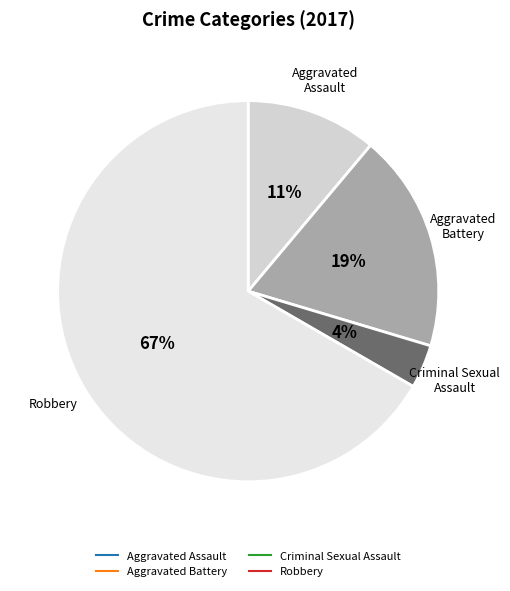

What is the smallest slice in the pie chart?

Criminal Sexual Assault